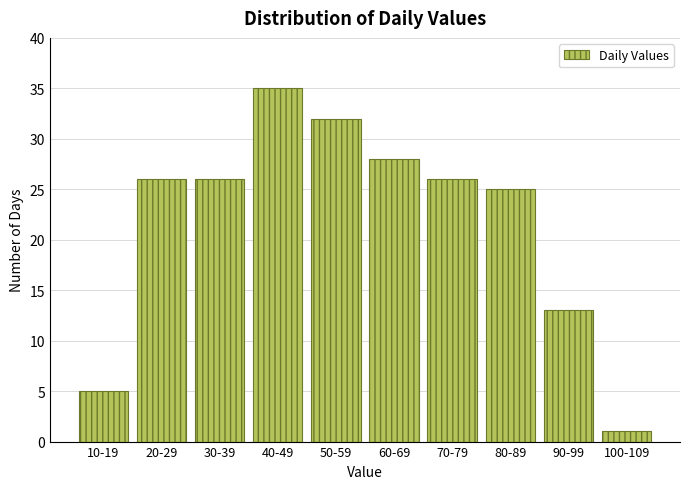

Reading right to left, transcribe all the data shown in this chart.

1	13	25	26	28	32	35	26	26	5